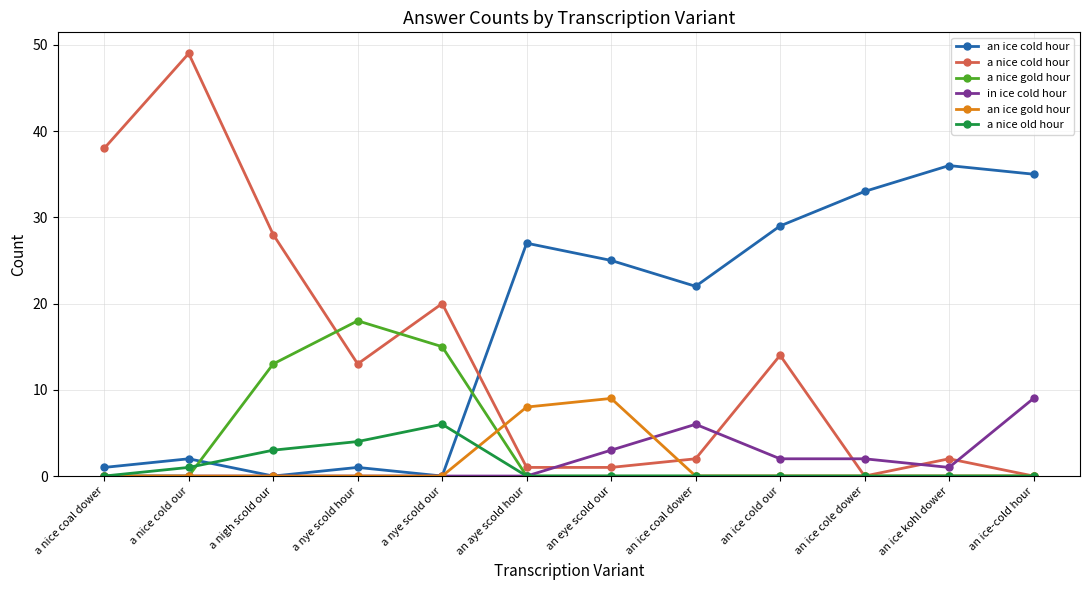

Count the an ice gold hour values in the range 0 to 1.

10